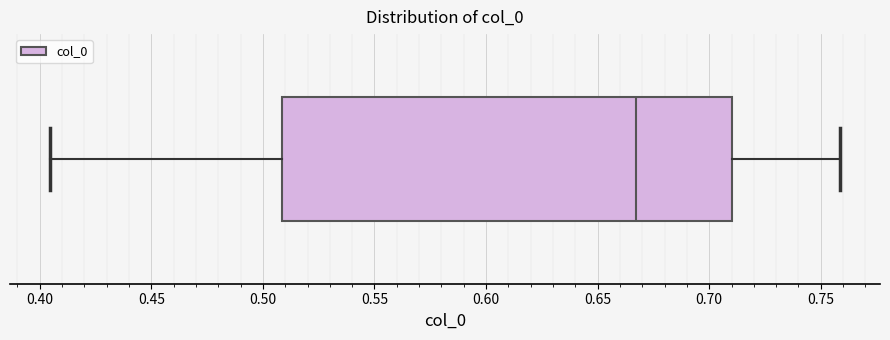

Transcribe this box plot: give where the median line is, the range the box spans, and where the two whiskers end, as read against the x-axis. The values are not printed on the chart, so give them approximately, as read against the axis.

median 0.665, box 0.510 to 0.710, whiskers 0.405 to 0.760